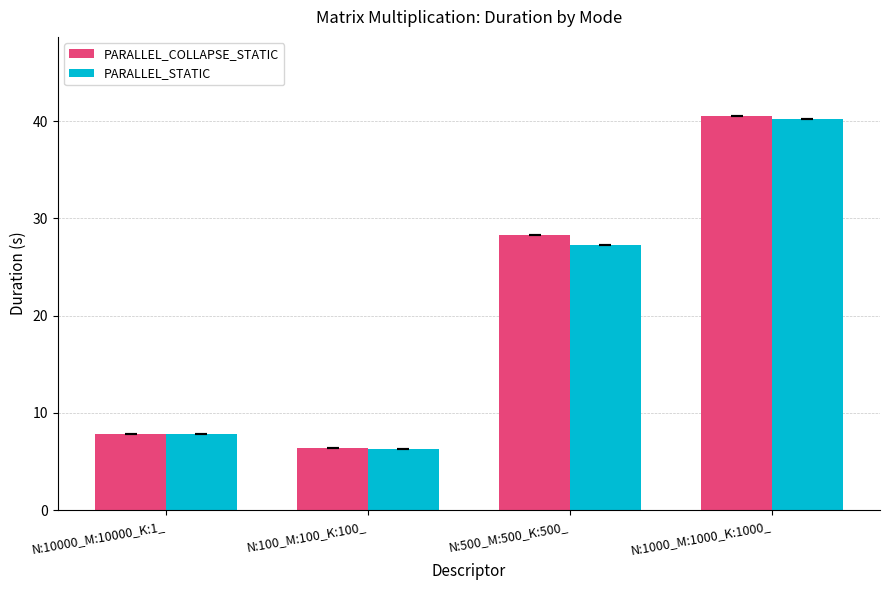

Is the value of PARALLEL_COLLAPSE_STATIC at N:500_M:500_K:500_ greater than the value of PARALLEL_STATIC at N:500_M:500_K:500_?

Yes